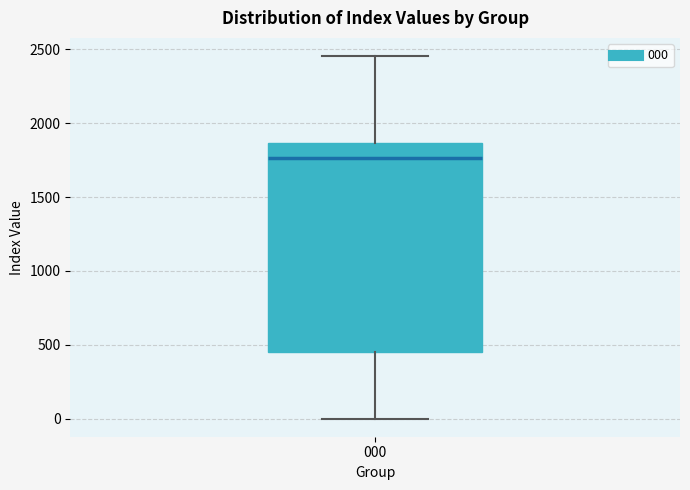

Read this box plot against the y-axis: the position of the median line, the range covered by the box, and the ends of both whiskers. The values are not printed on the chart, so give them approximately, as read against the axis.

median 1750, box 450 to 1850, whiskers 0 to 2450